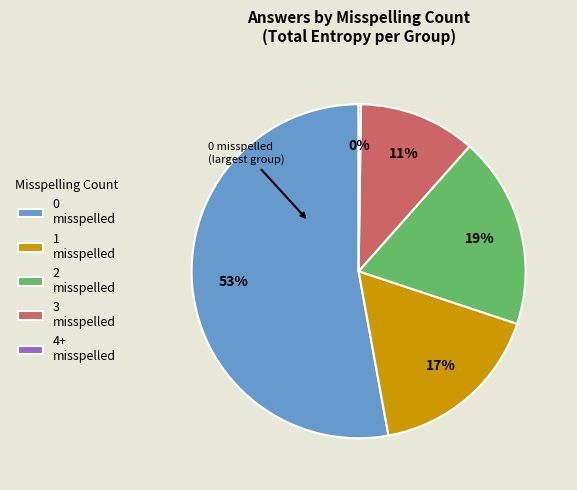

To the nearest percent, what percentage of the pie is 0 misspelled?

53%